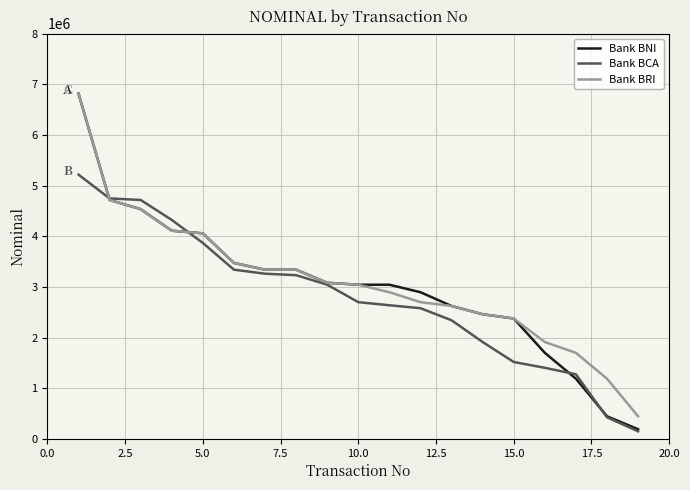

Is this an area chart (filled region under the line)?

No